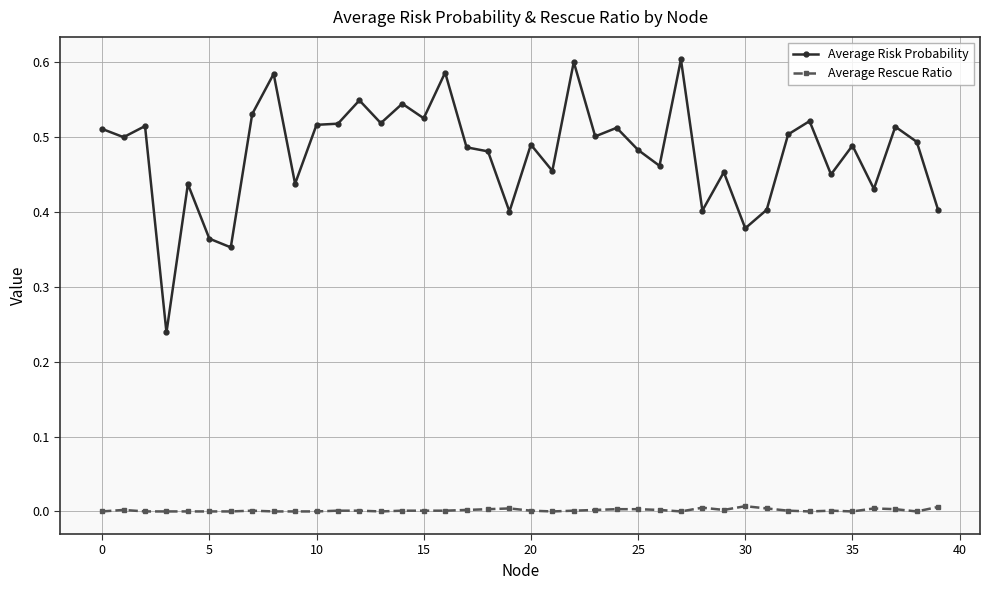

True or false: Average Risk Probability and Average Rescue Ratio cross at least once.

False